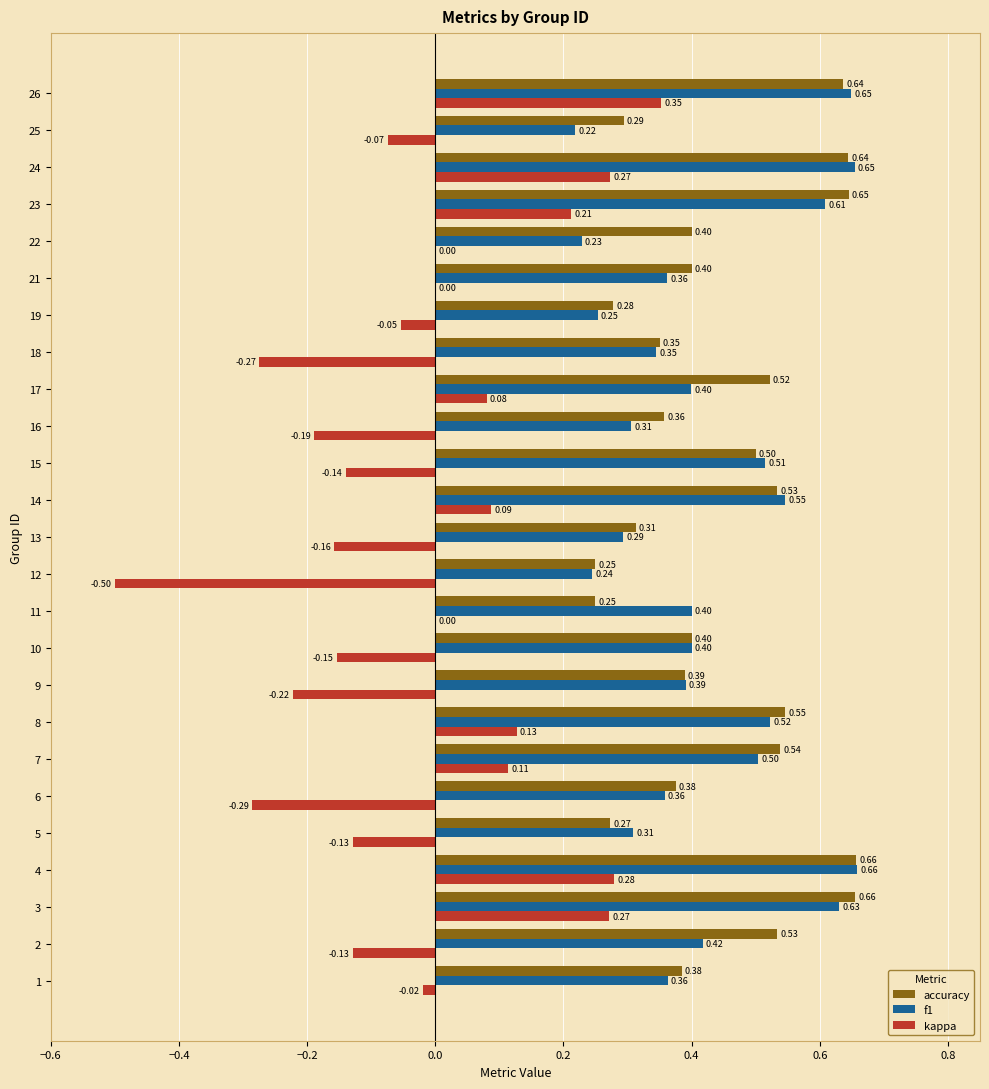

Which series changed the most between 7 and 14?

f1